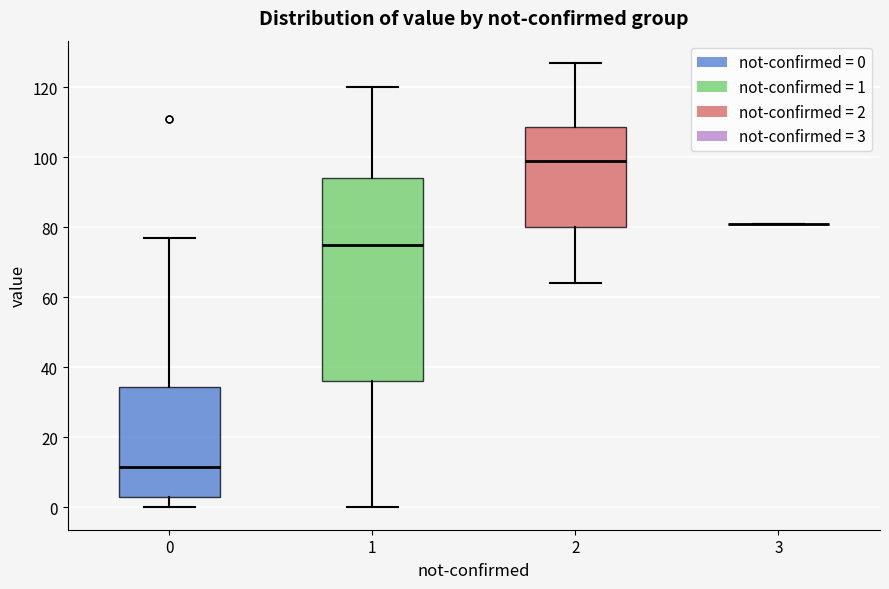

Reading left to right, transcribe this box plot: for each box, give where its median line is, the range the box spans, and where its two whiskers end, as read against the y-axis. The values are not printed on the chart, so give them approximately, as read against the axis.

0: median 12, box 4 to 34, whiskers 0 to 78
1: median 76, box 36 to 94, whiskers 0 to 120
2: median 100, box 80 to 108, whiskers 64 to 128
3: box collapsed to a line at 82, whiskers 82 to 82